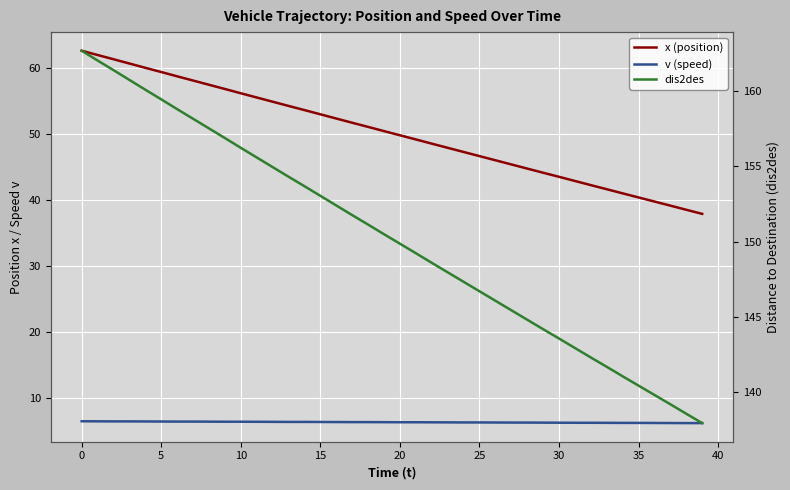

How many lines are shown in the chart?

3